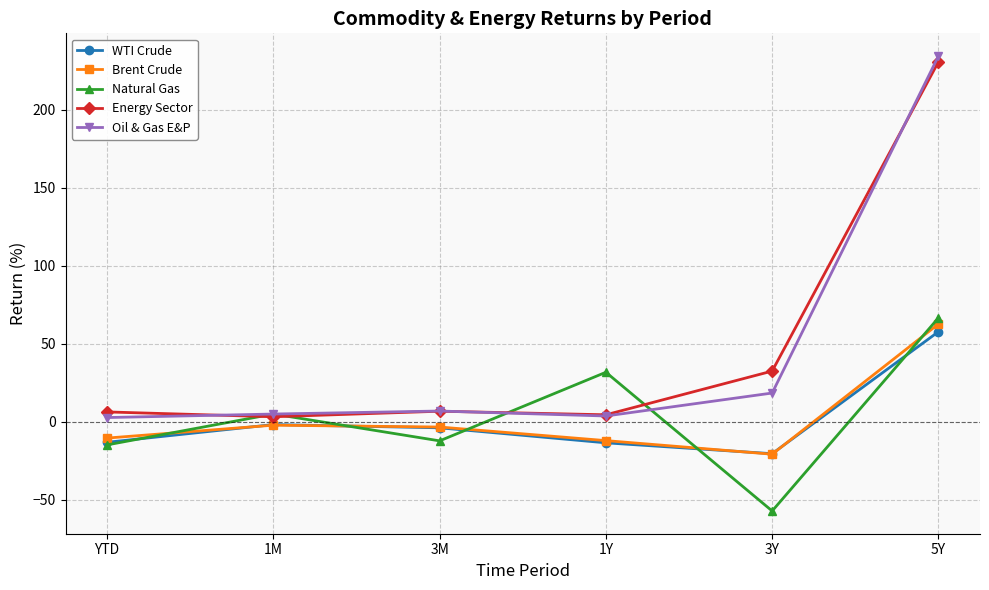

What is the difference between the Oil & Gas E&P values at 1Y and 3Y?

14.7